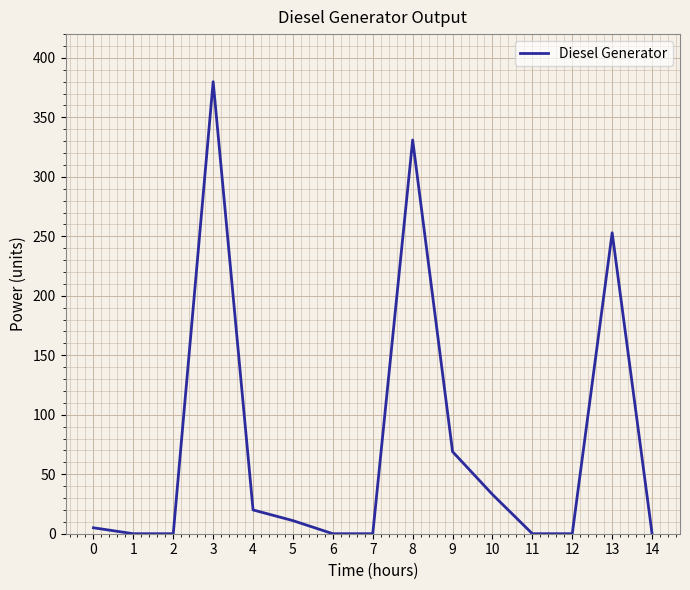

Is it true that the value at 13 is 346?

False